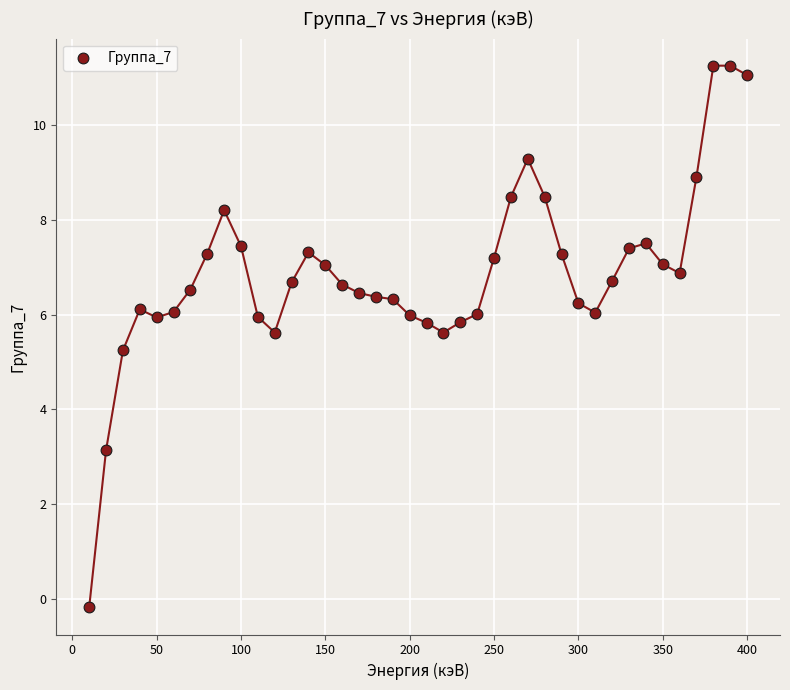

What Y value in the scatter plot is closest to 5?

5.2